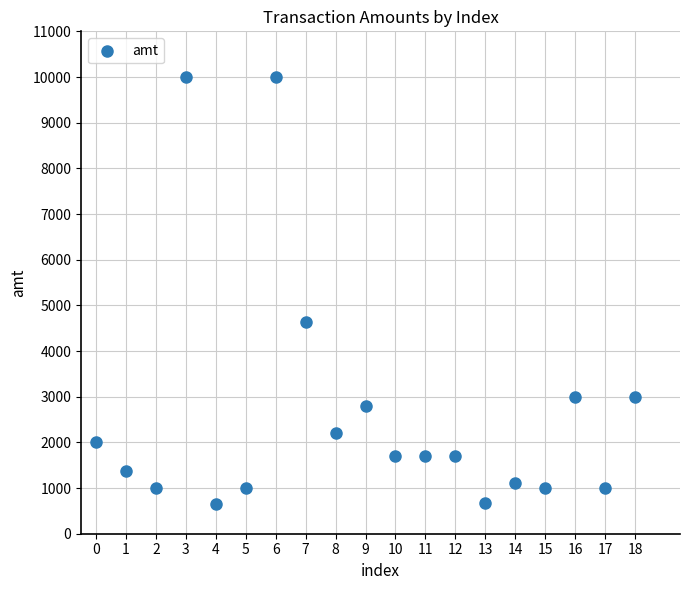

What Y value in the scatter plot is closest to 5324?

4636.0